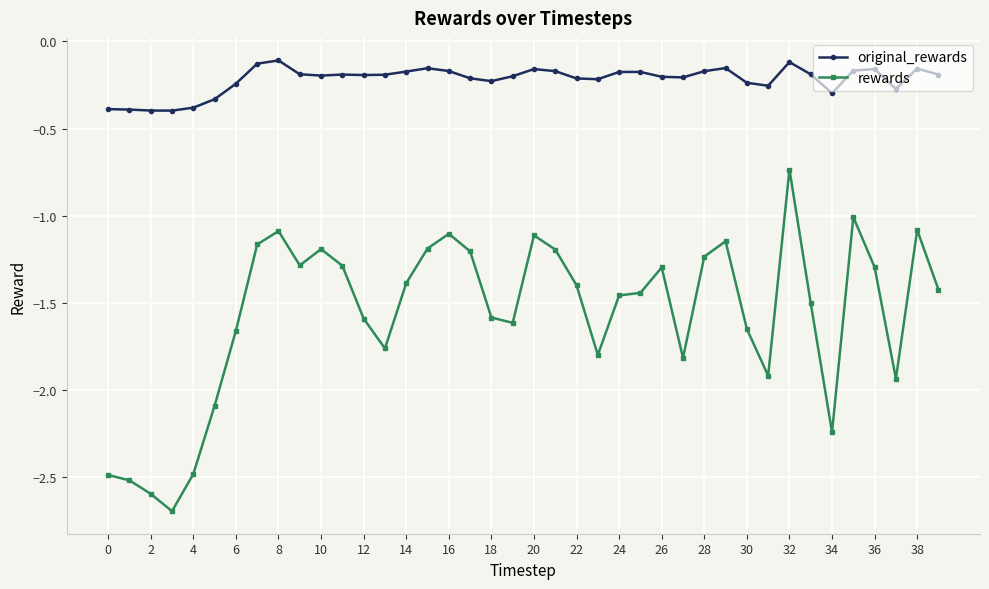

True or false: original_rewards has more than 0 interior local peaks.

True